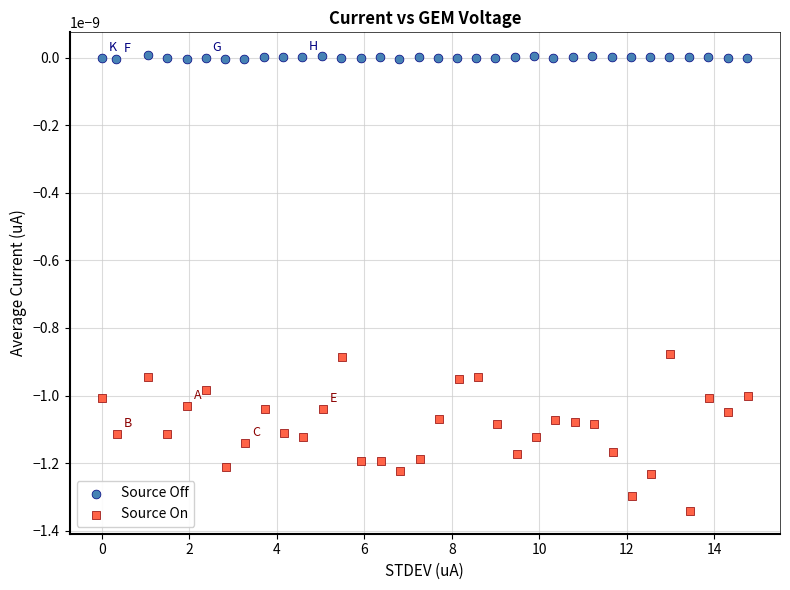

Which series has the widest spread of Y values?

Source On